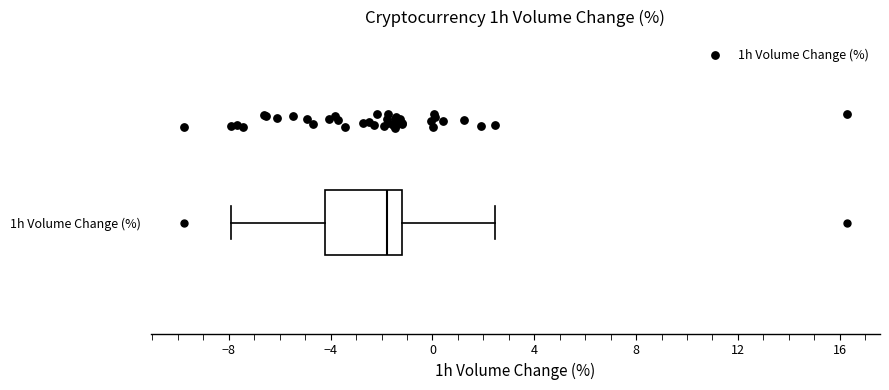

Read this box plot against the x-axis: the position of the median line, the range covered by the box, and the ends of both whiskers. The values are not printed on the chart, so give them approximately, as read against the axis.

median -2.0, box -4.0 to -1.0, whiskers -8.0 to 2.5